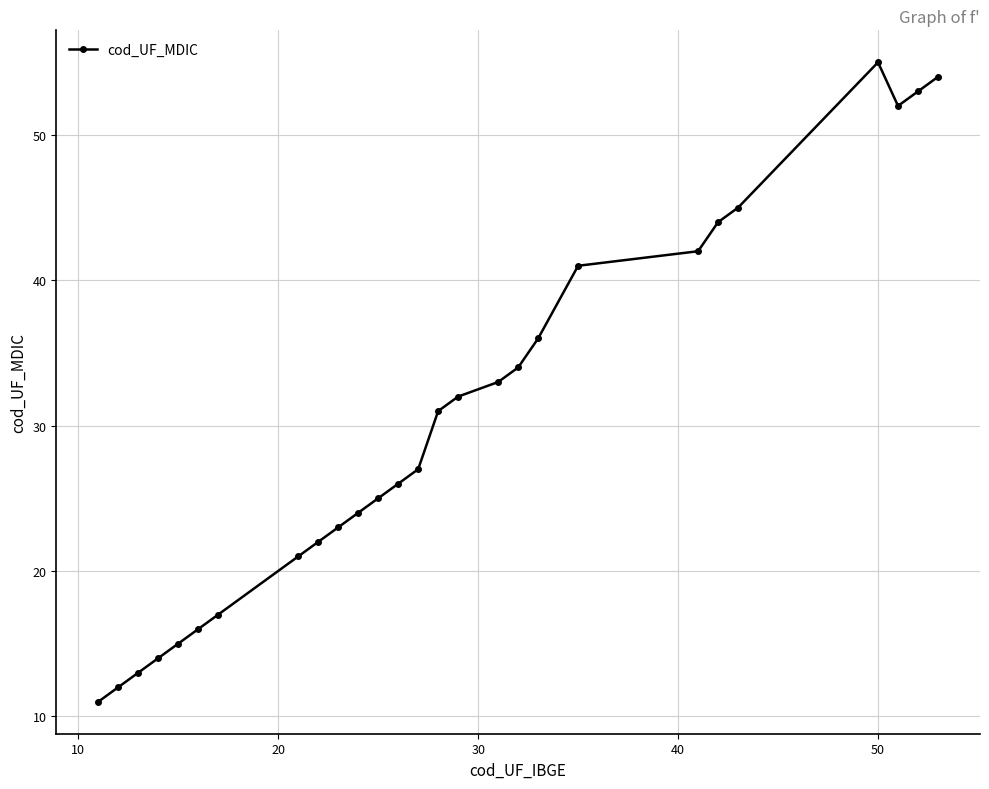

What is the greatest value displayed?

55